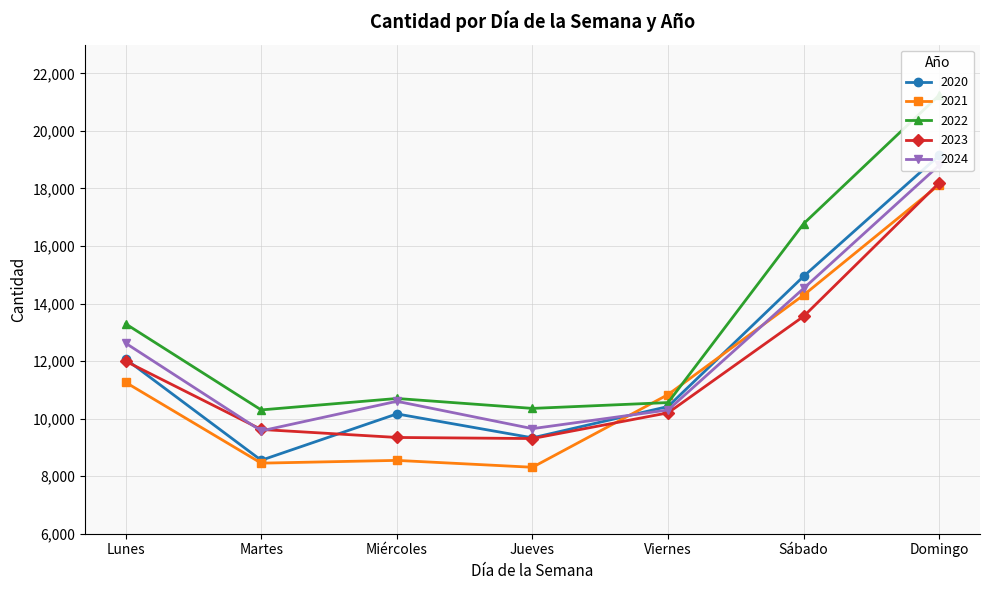

Reading left to right, transcribe all the data shown in this chart.

2020: 12071	8553	10165	9333	10422	14949	19152
2021: 11262	8453	8549	8310	10837	14297	18136
2022: 13296	10303	10701	10356	10559	16779	21247
2023: 11996	9624	9346	9308	10202	13558	18200
2024: 12624	9574	10603	9652	10302	14529	18812